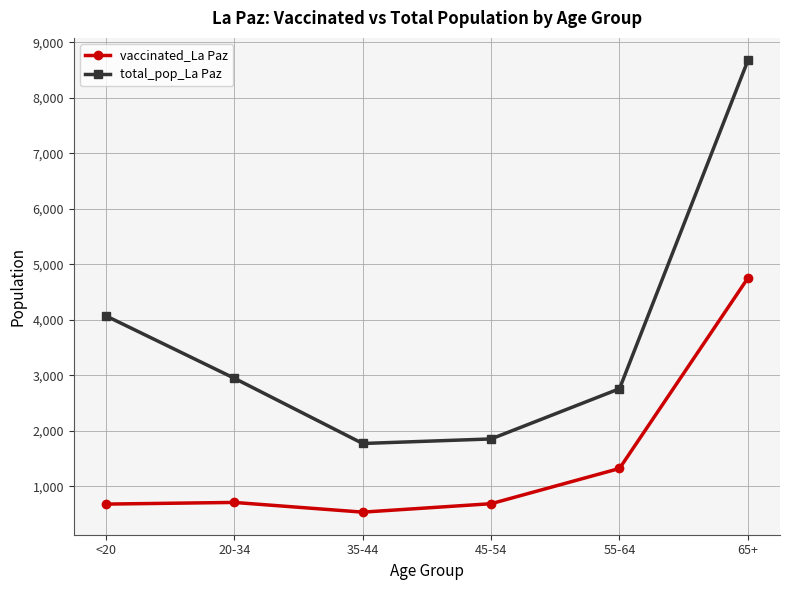

Between 20-34 and 35-44, which series saw the biggest shift?

total_pop_La Paz